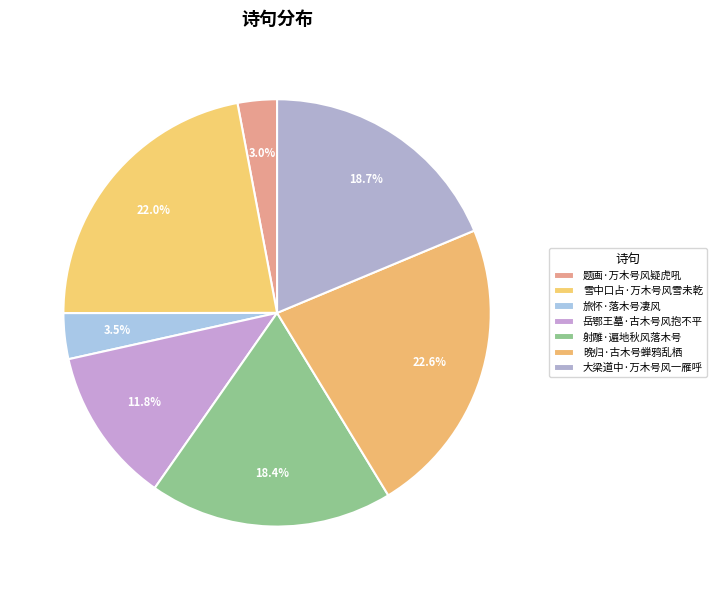

To the nearest percent, what is the average slice percentage?

14%